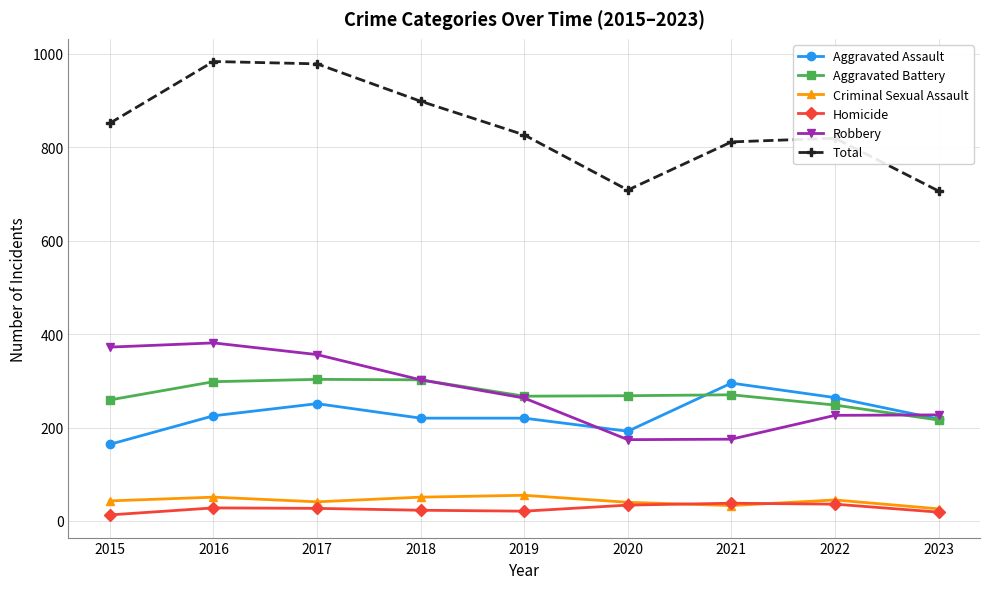

Between 2019 and 2023, which series saw the biggest shift?

Total